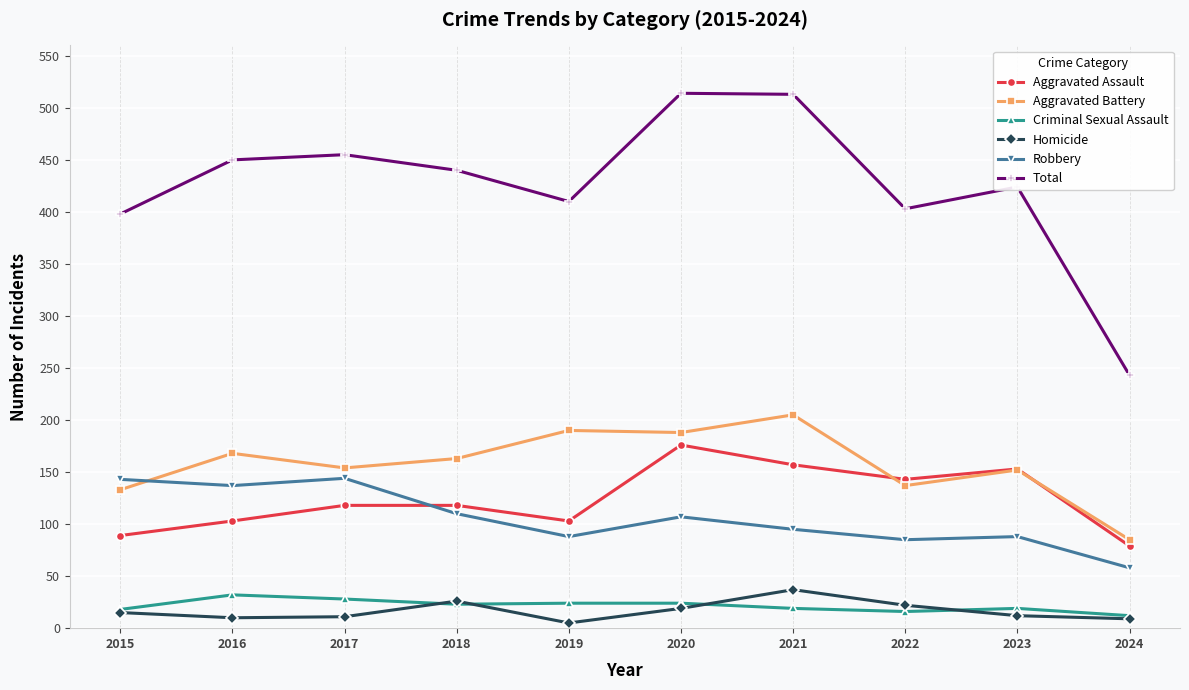

At which category does Aggravated Battery reach its first local peak?

2016